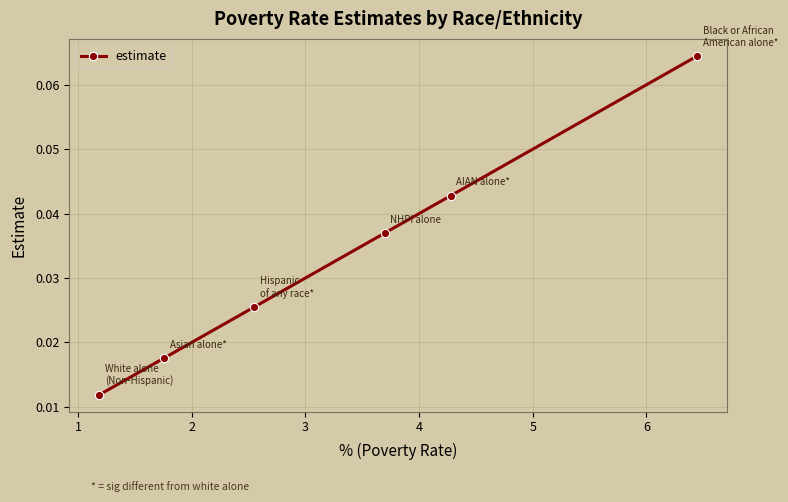

How many values are between 0 and 1?

6